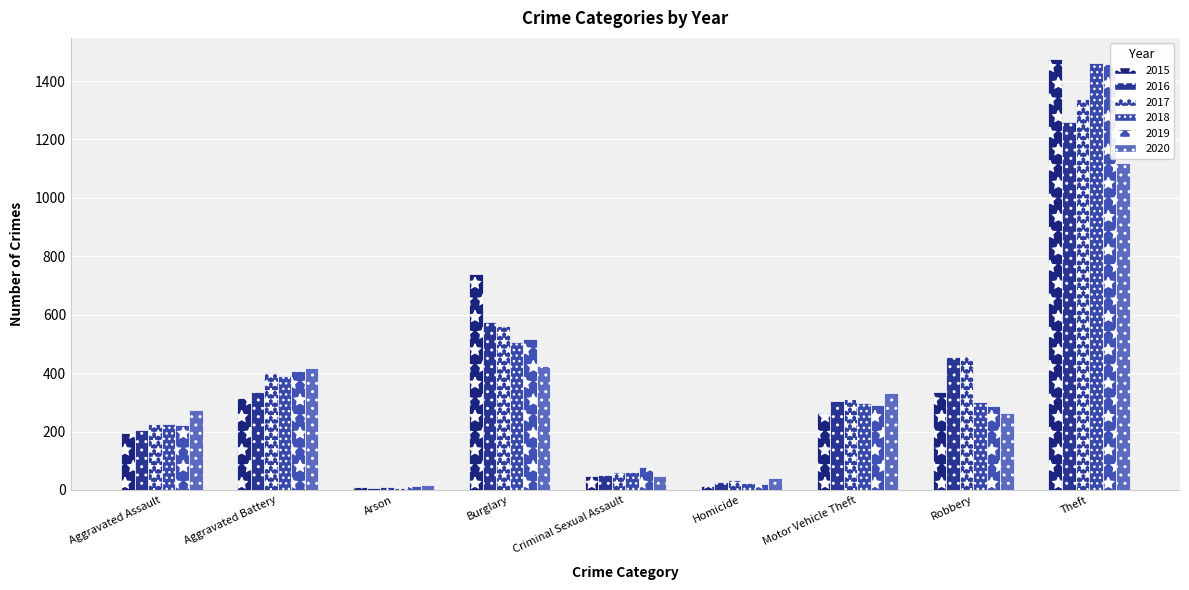

Does the chart contain stacked bars?

No